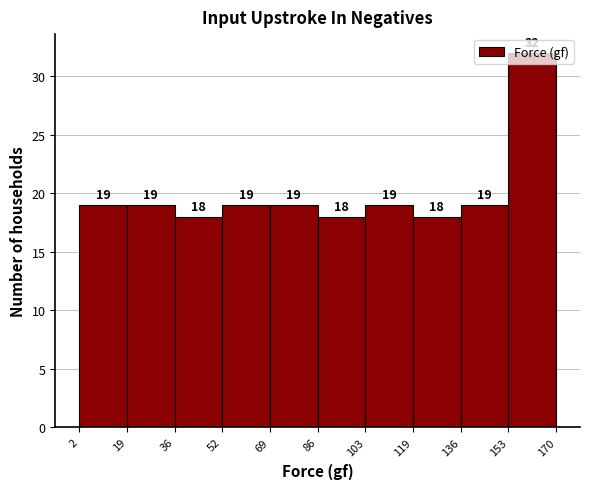

Which range on the x-axis has the tallest bar?

153 to 170